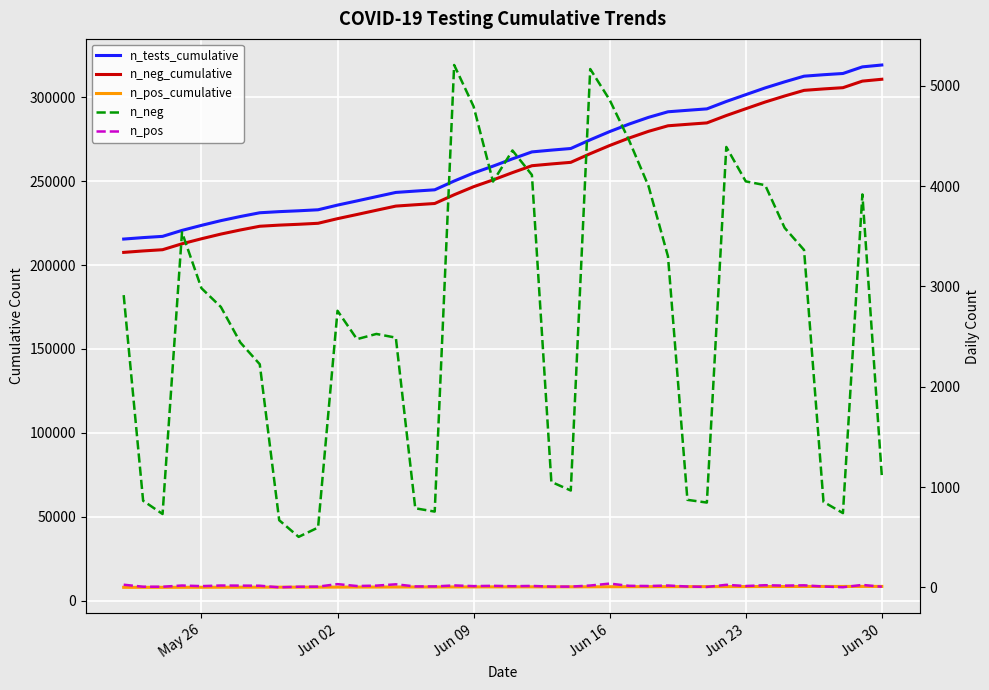

At how many categories does at least one series exceed 254666?

22